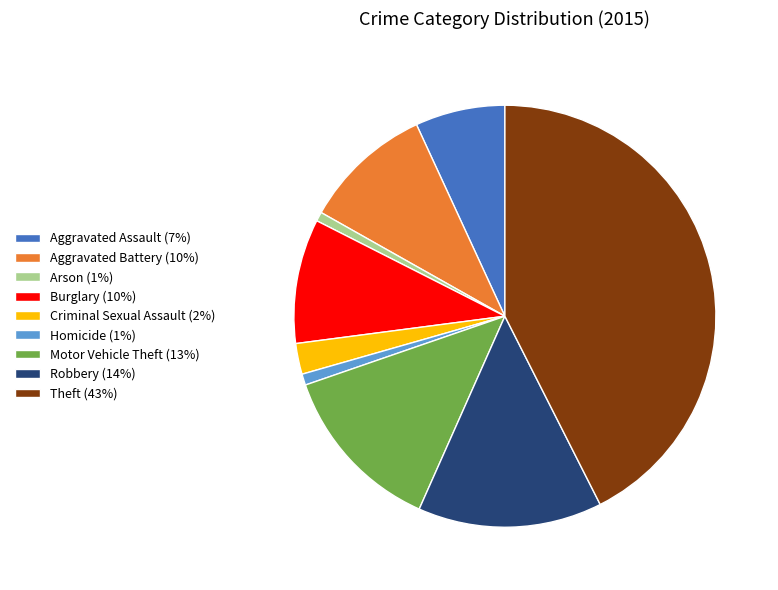

The Burglary slice represents 24% of the pie. True or false?

False